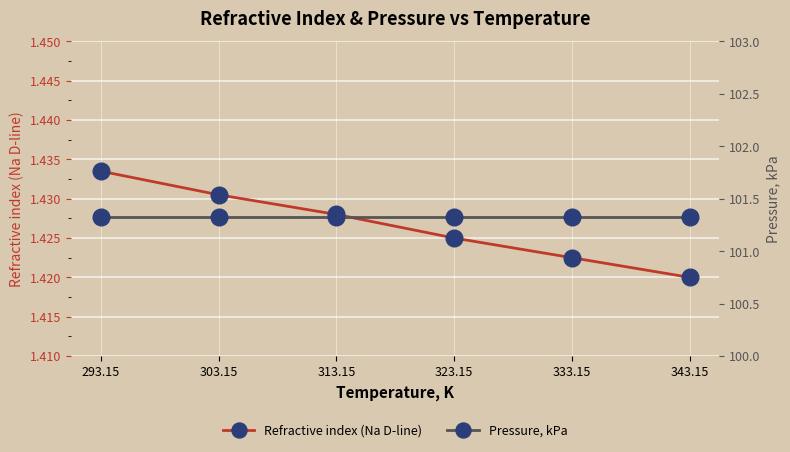

Which series changed the most between 313.15 and 333.15?

Refractive index (Na D-line)